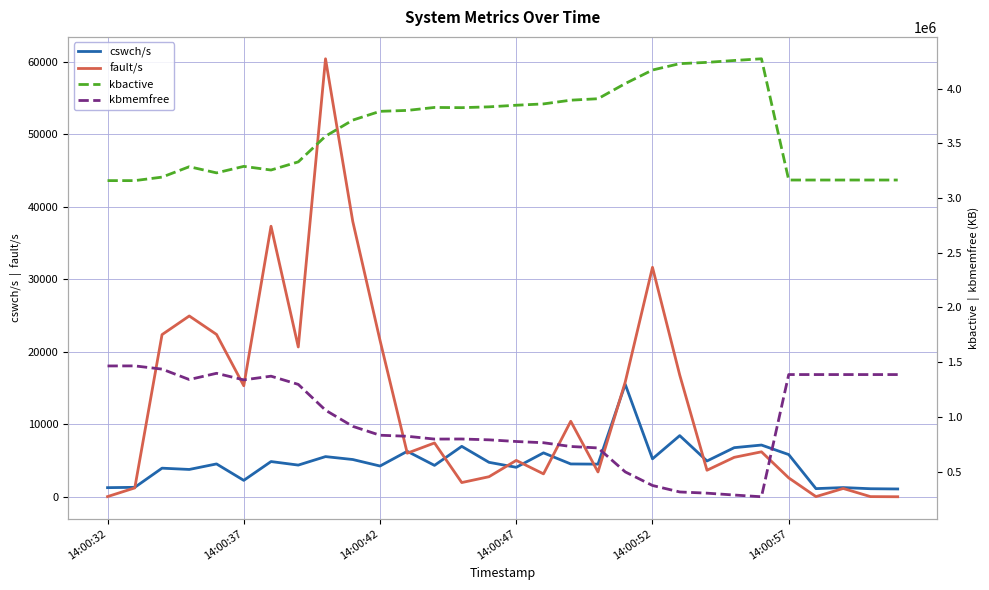

What is the value of the kbmemfree point at the 7th from the left?

1371616